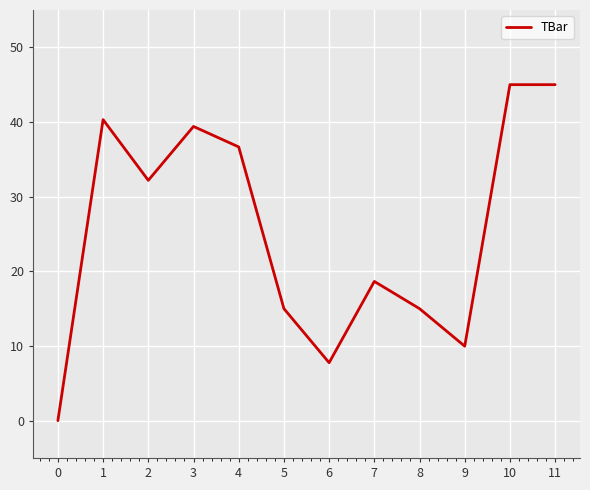

Reading left to right, list all the values displayed in this chart.

0=0.0	1=40.3	2=32.2	3=39.4	4=36.7	5=15.0	6=7.8	7=18.6	8=15.0	9=10.0	10=45.0	11=45.0